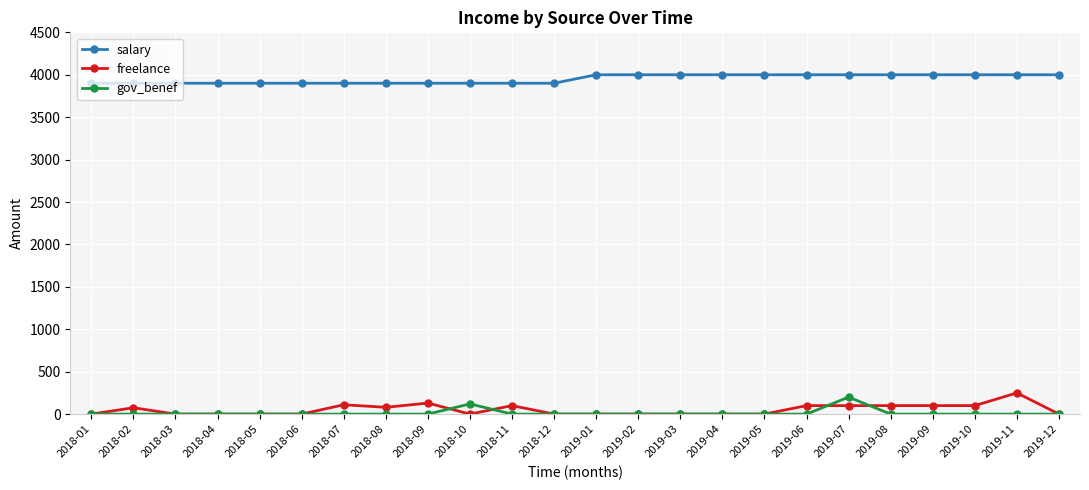

What is the label of the 4th point from the right?

2019-09